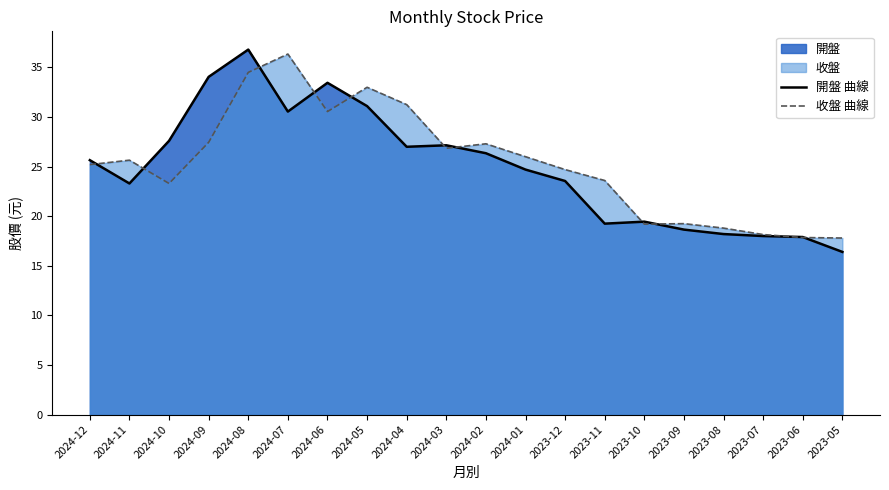

Reading left to right, transcribe all the data shown in this chart.

開盤 曲線: 2024-12=25.6	2024-11=23.3	2024-10=27.6	2024-09=34.0	2024-08=36.8	2024-07=30.6	2024-06=33.5	2024-05=31.1	2024-04=27.0	2024-03=27.1	2024-02=26.4	2024-01=24.7	2023-12=23.6	2023-11=19.2	2023-10=19.4	2023-09=18.6	2023-08=18.2	2023-07=18.0	2023-06=17.9	2023-05=16.4
收盤 曲線: 2024-12=25.2	2024-11=25.6	2024-10=23.3	2024-09=27.4	2024-08=34.5	2024-07=36.4	2024-06=30.6	2024-05=33.0	2024-04=31.2	2024-03=26.9	2024-02=27.3	2024-01=26.0	2023-12=24.7	2023-11=23.6	2023-10=19.2	2023-09=19.2	2023-08=18.8	2023-07=18.1	2023-06=17.9	2023-05=17.8